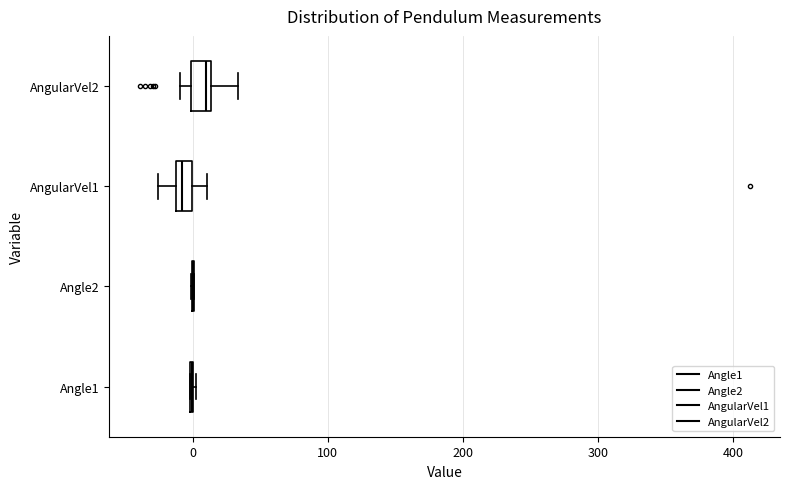

Where does the right whisker of the box for AngularVel1 end on the x-axis? The values are not printed on the chart, so give them approximately, as read against the axis.

10